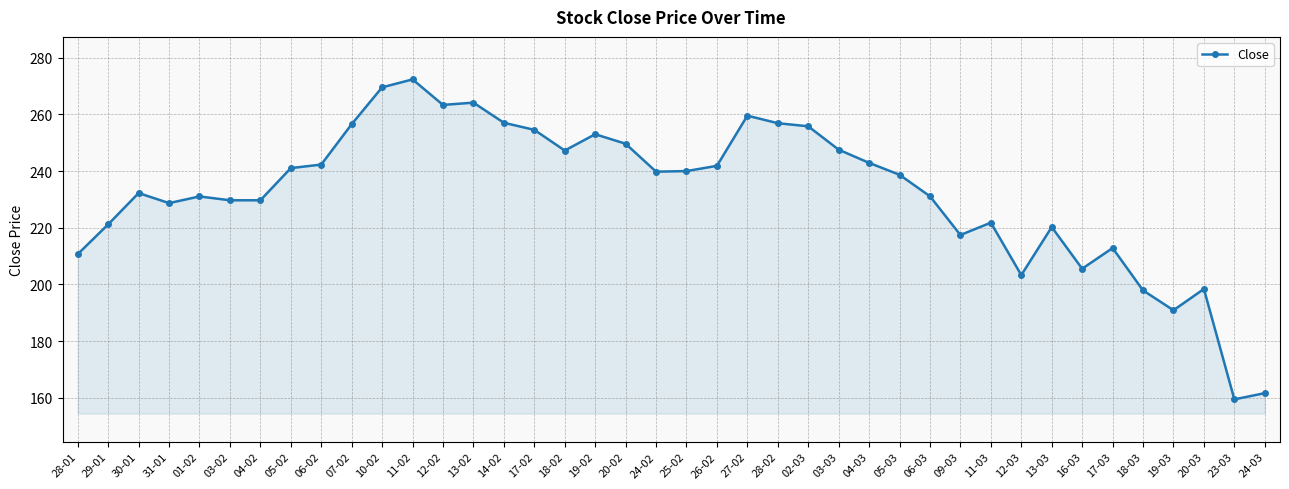

What is the sum of all values?

9297.8